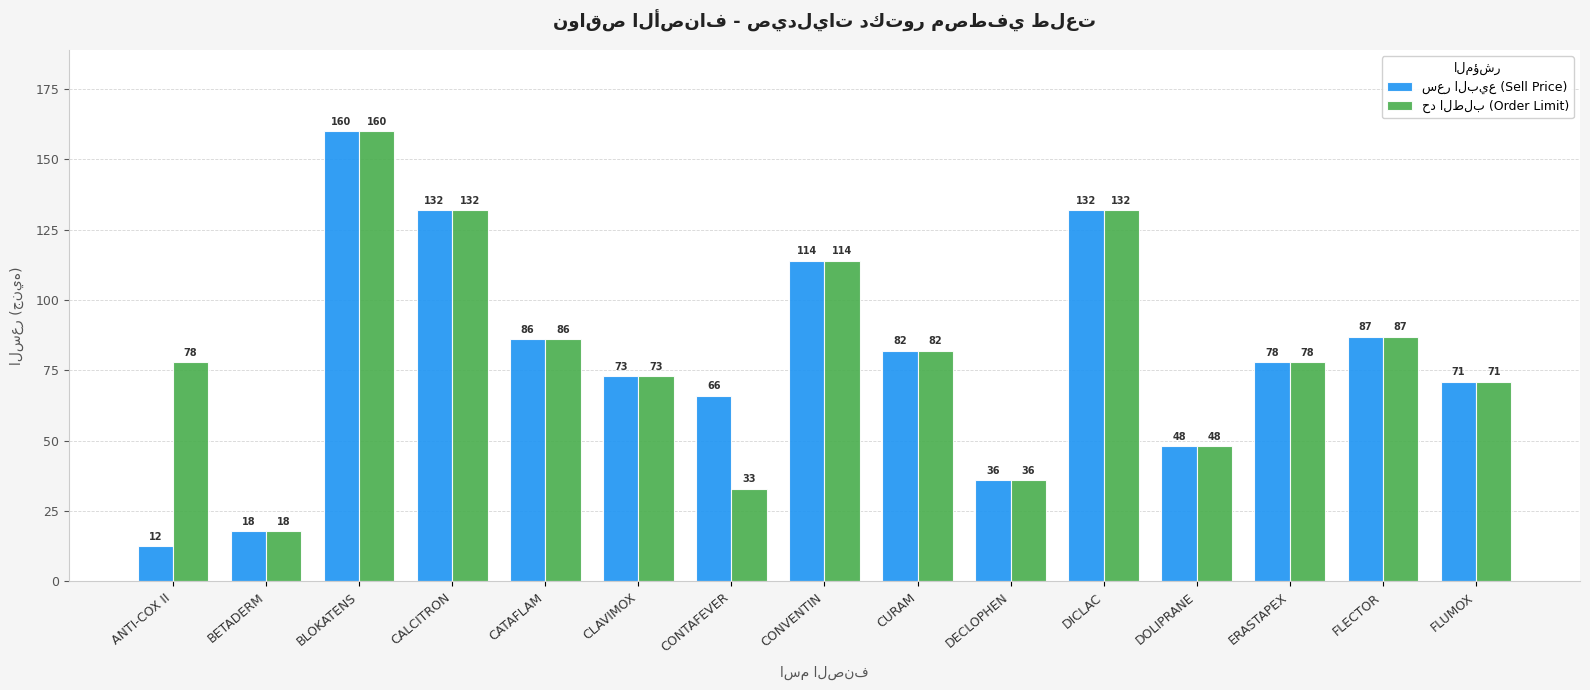

At how many categories does at least one series exceed 90?

4